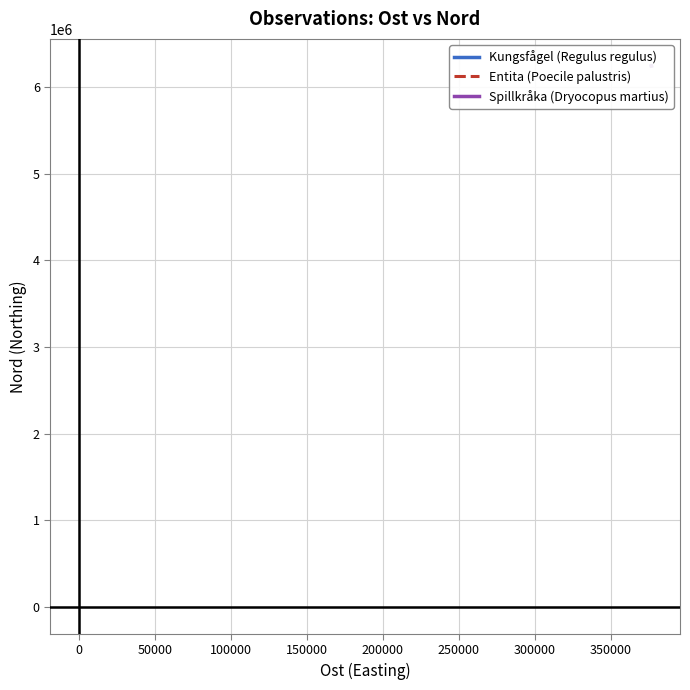

How many lines are shown in the chart?

3